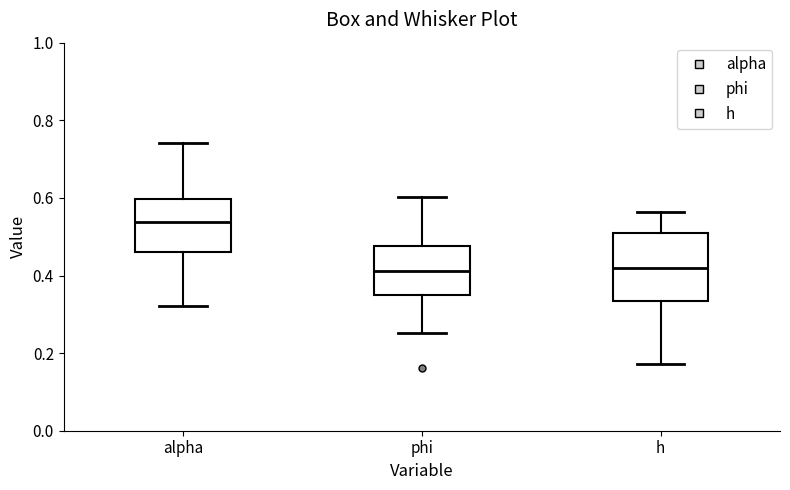

Reading left to right, transcribe this box plot: for each box, give where its median line is, the range the box spans, and where its two whiskers end, as read against the y-axis. The values are not printed on the chart, so give them approximately, as read against the axis.

alpha: median 0.54, box 0.46 to 0.60, whiskers 0.32 to 0.74
phi: median 0.42, box 0.36 to 0.48, whiskers 0.26 to 0.60
h: median 0.42, box 0.34 to 0.50, whiskers 0.18 to 0.56